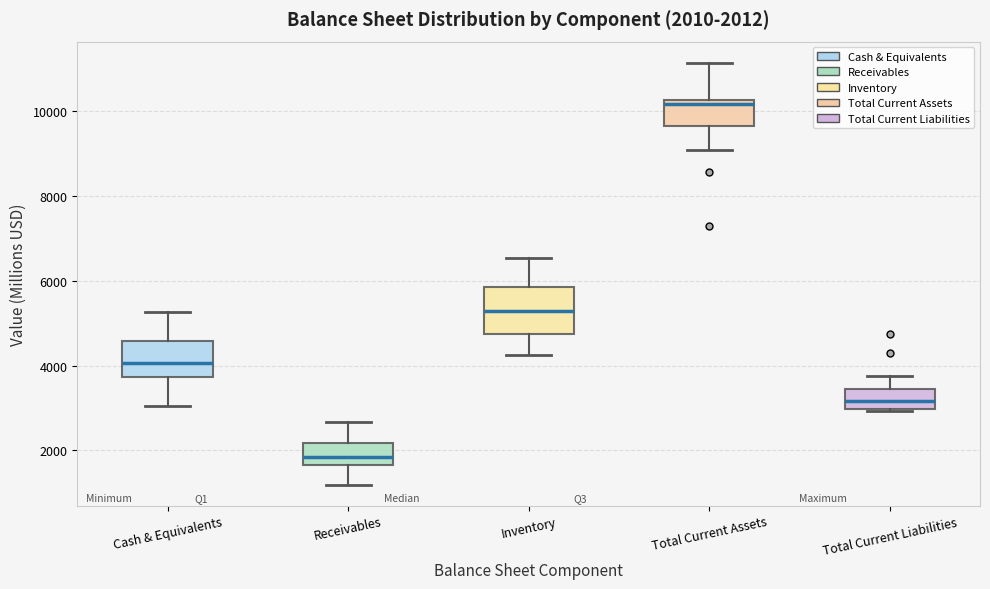

Which box has the lowest median line?

Receivables